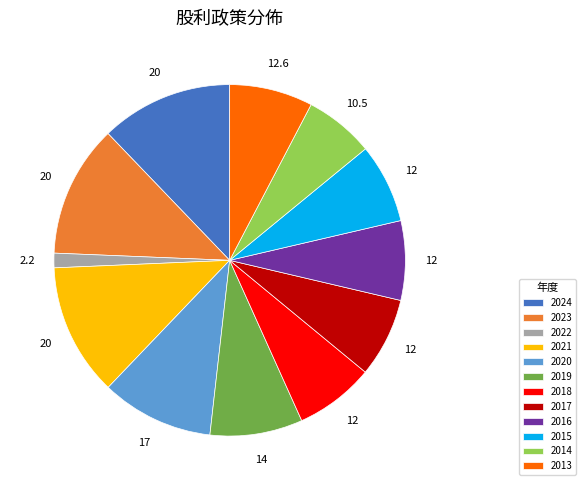

What is the ratio of the value at 2018 to the value at 2016?

1.0